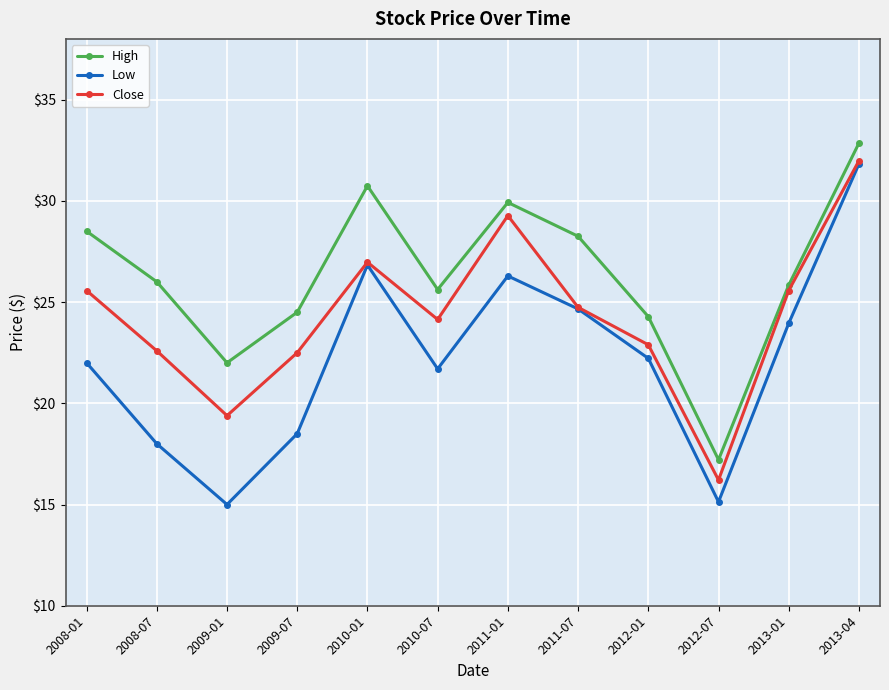

Rank the series by their average value, from highest to lowest.

High, Close, Low